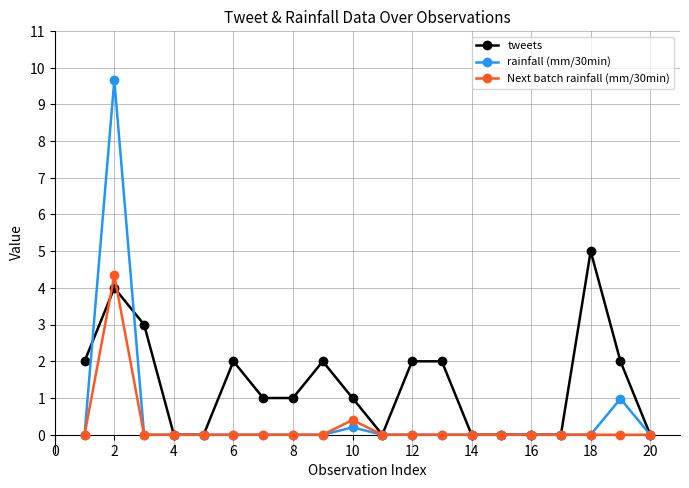

Count the number of categories in the chart.

20